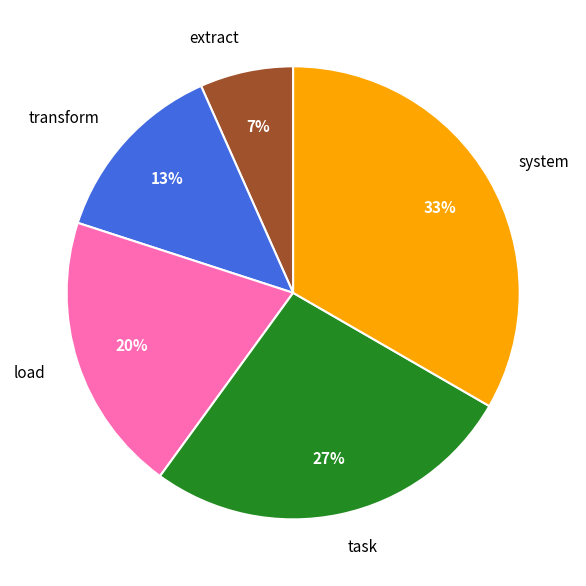

Do load and system together represent more than half of the pie?

Yes